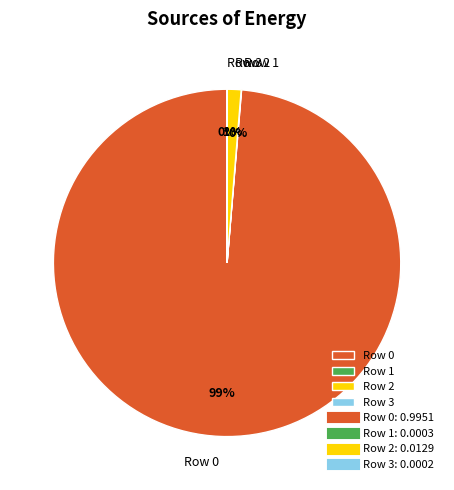

True or false: Row 0 accounts for 99% of the total.

True